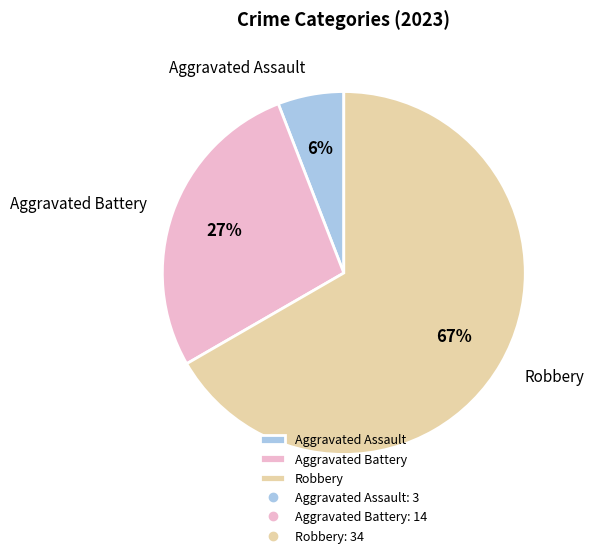

Is there any slice that represents more than half of the pie?

Yes